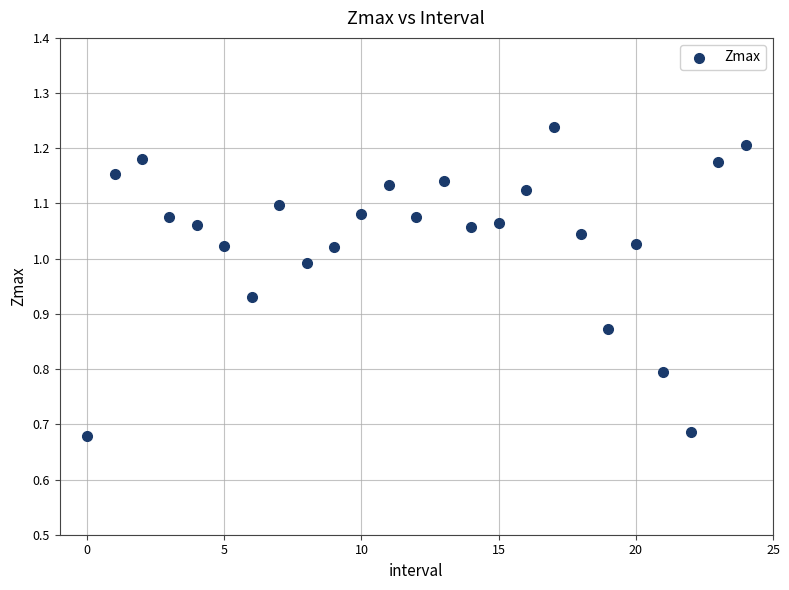

What is the range of Y values (max minus min)?

0.6